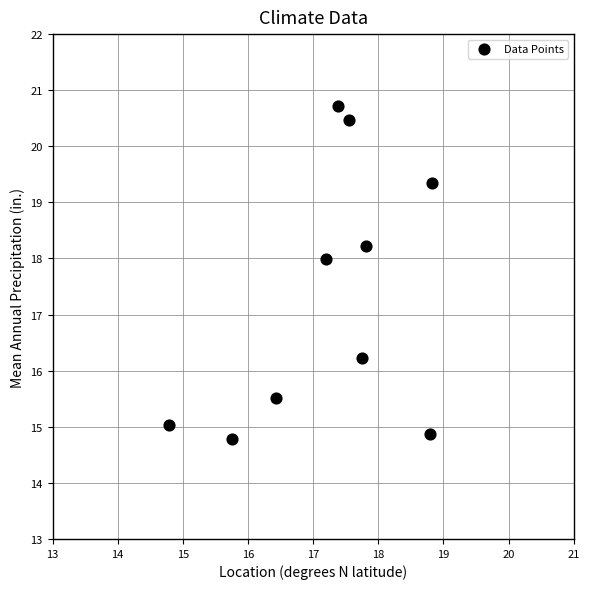

What is the range of Y values (max minus min)?

6.0